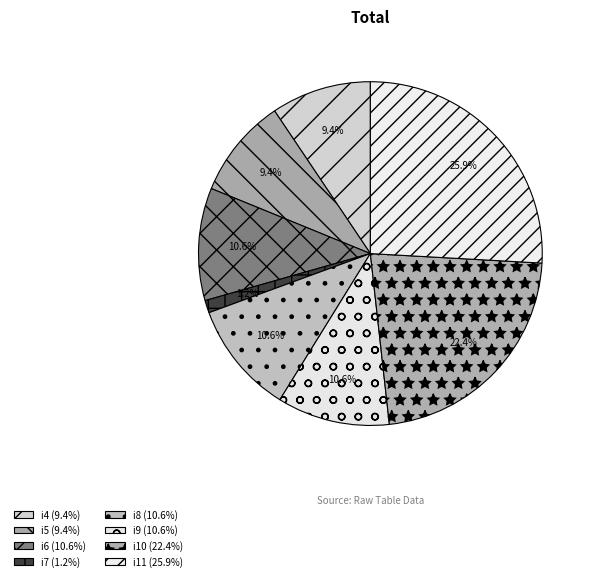

How many slices are in this pie chart?

8